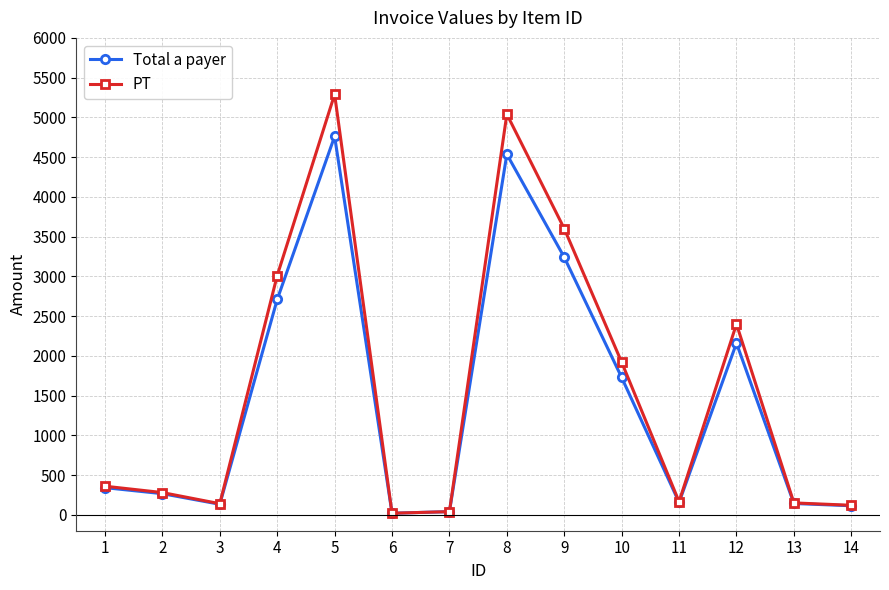

What is the value of the Total a payer point at the 7th from the left?

40.0